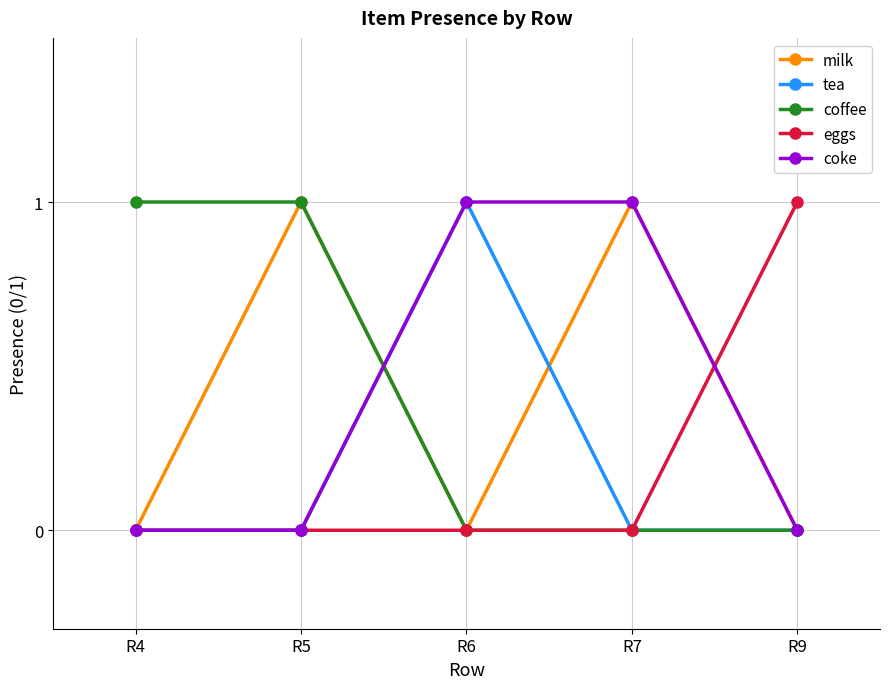

How many distinct data groups are displayed?

5